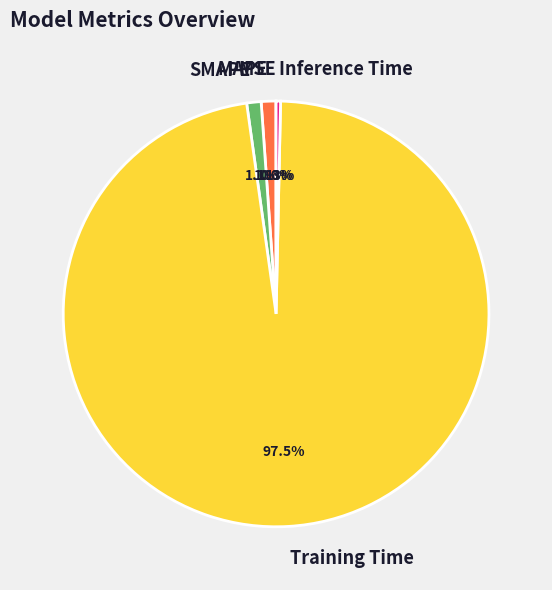

Which category accounts for the majority?

Training Time